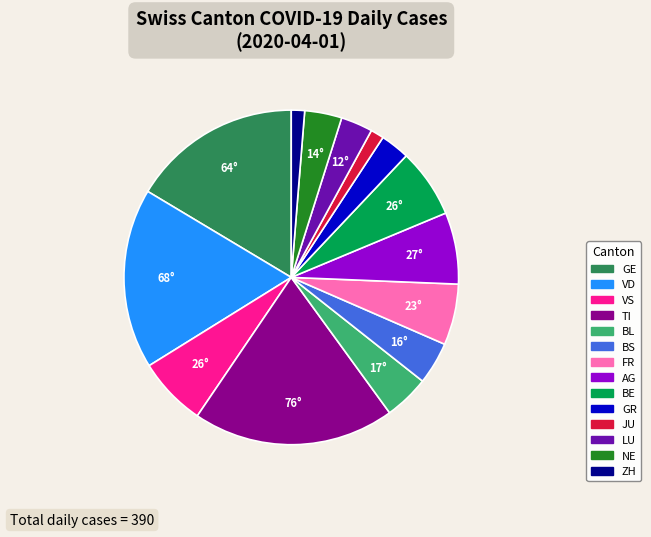

Is the sum of LU and VS greater than half?

No